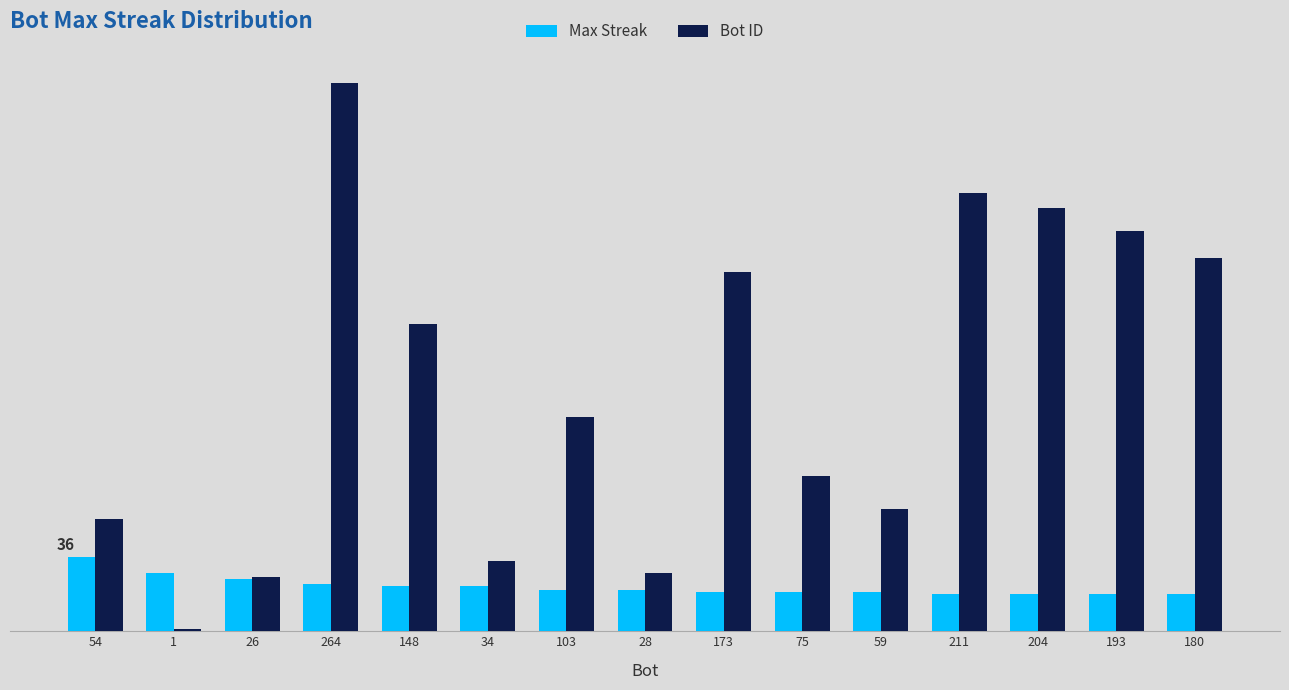

What are all the series names shown in the legend?

Max Streak, Bot ID